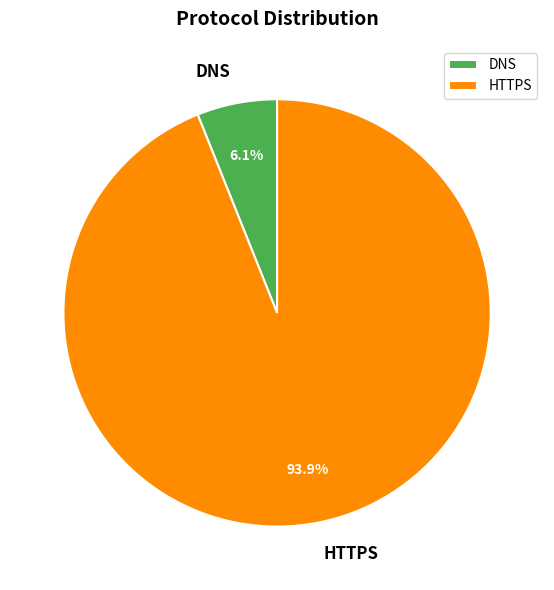

The HTTPS slice represents 84% of the pie. True or false?

False